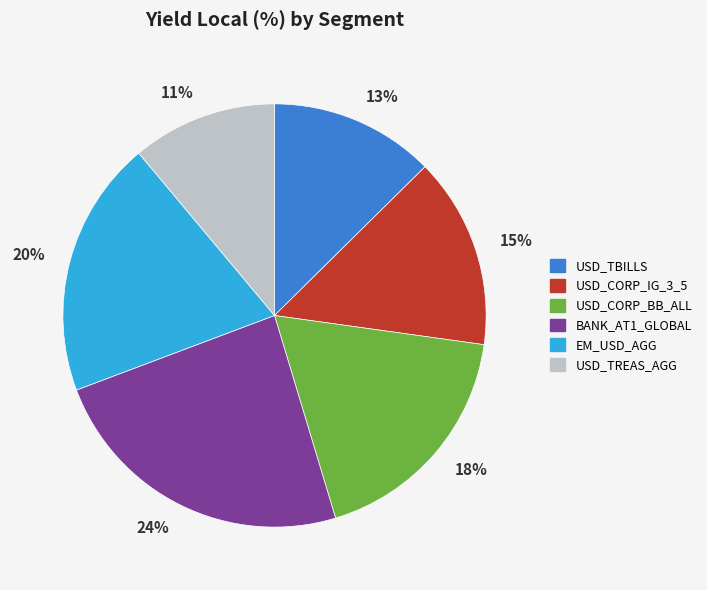

How many segments does this pie chart have?

6